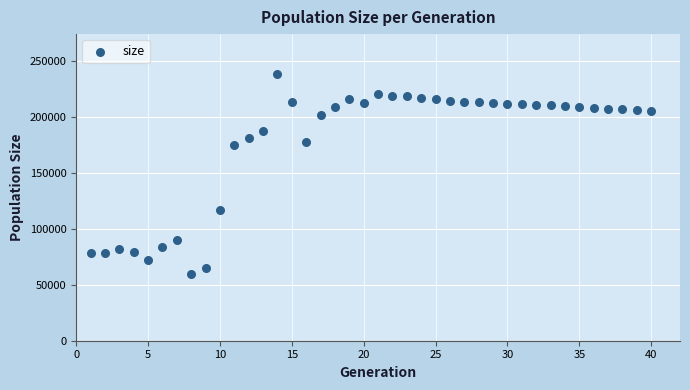

What is the range of X values (max minus min)?

39